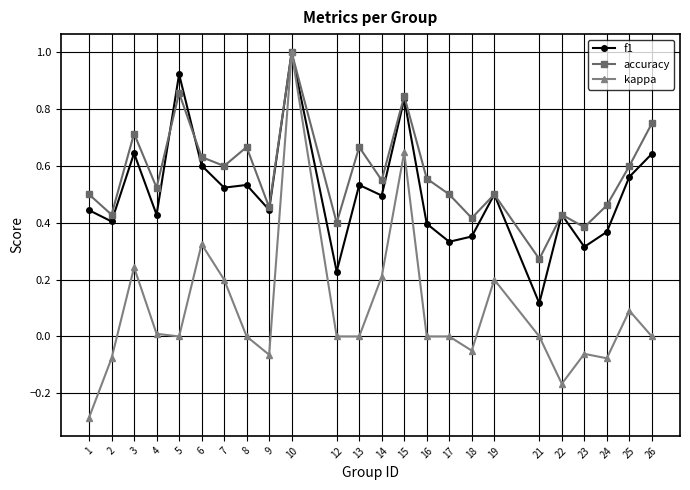

Count the number of data series in this chart.

3